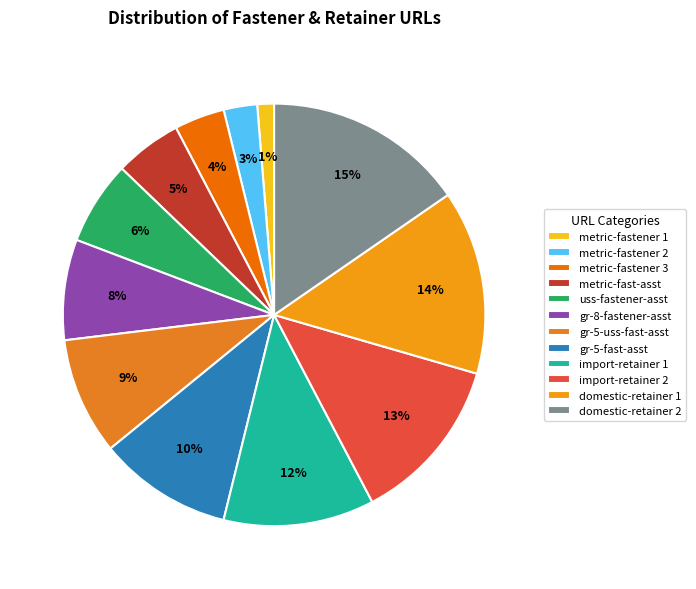

Between metric-fastener 2 and domestic-retainer 1, which is larger?

domestic-retainer 1